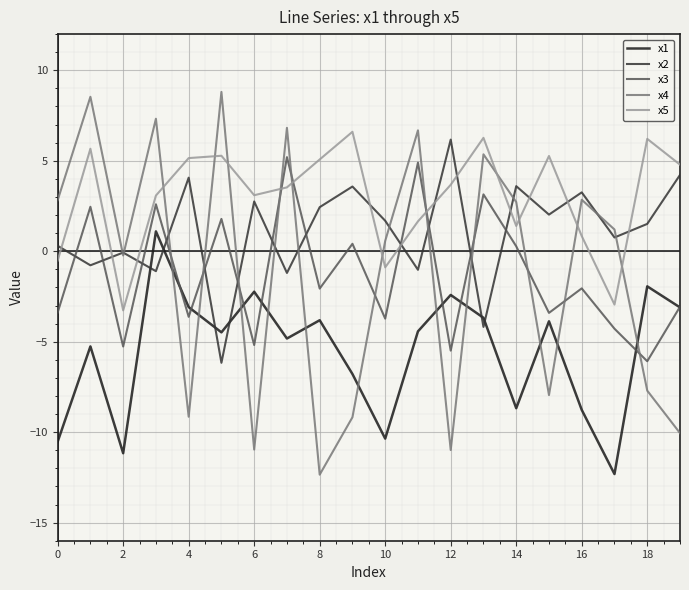

Which series has the largest total across all categories?

x5